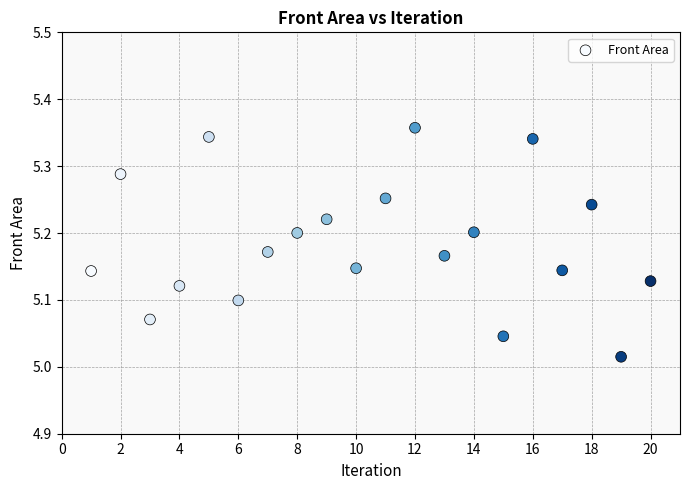

What is the range of Y values (max minus min)?

0.3